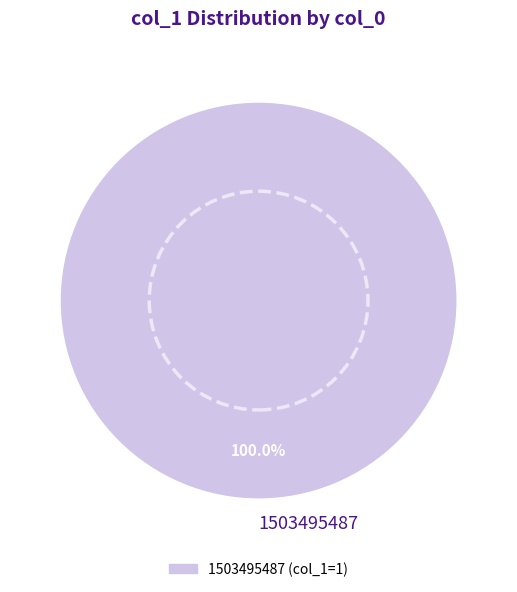

Is there any slice that represents more than half of the pie?

Yes